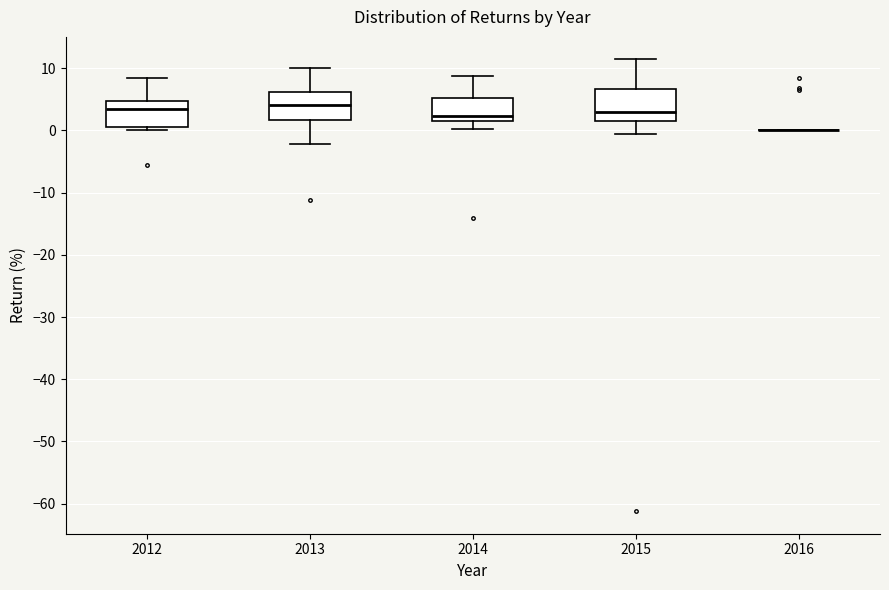

Reading left to right, transcribe this box plot: for each box, give where its median line is, the range the box spans, and where its two whiskers end, as read against the y-axis. The values are not printed on the chart, so give them approximately, as read against the axis.

2012: median 3, box 1 to 5, whiskers 0 to 8
2013: median 4, box 2 to 6, whiskers -2 to 10
2014: median 2 (just above the box's lower edge), box 2 to 5, whiskers 0 to 9
2015: median 3, box 2 to 7, whiskers -1 to 11
2016: box collapsed to a line at 0, whiskers 0 to 0